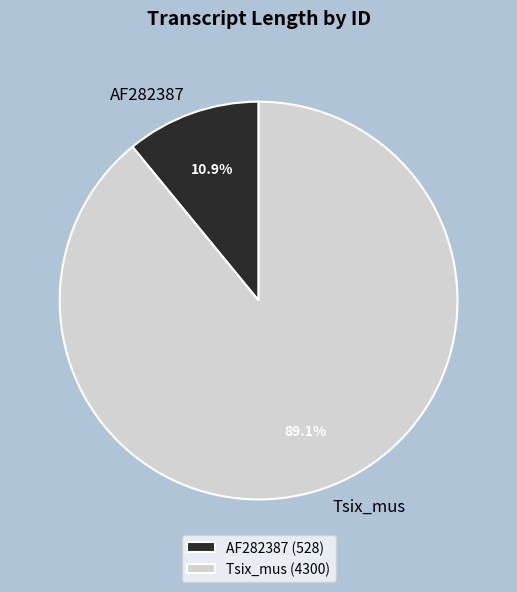

Which slice is the largest?

Tsix_mus